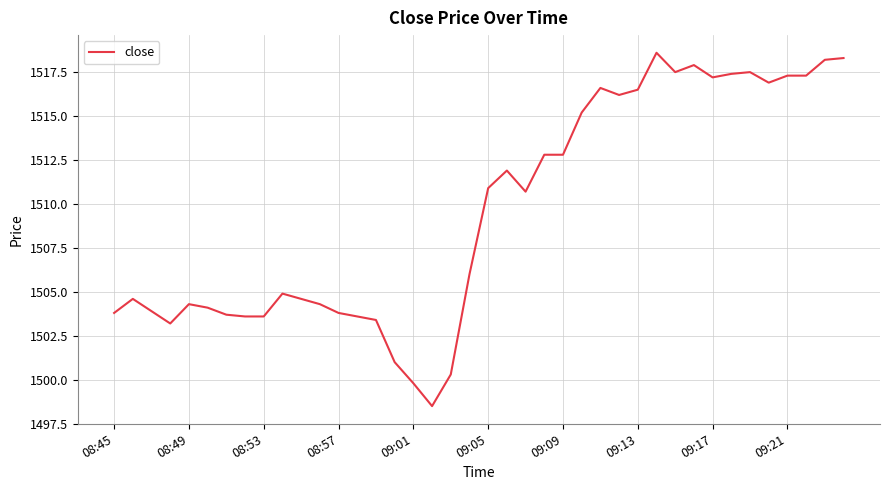

What is the difference between the maximum and minimum values?

20.1